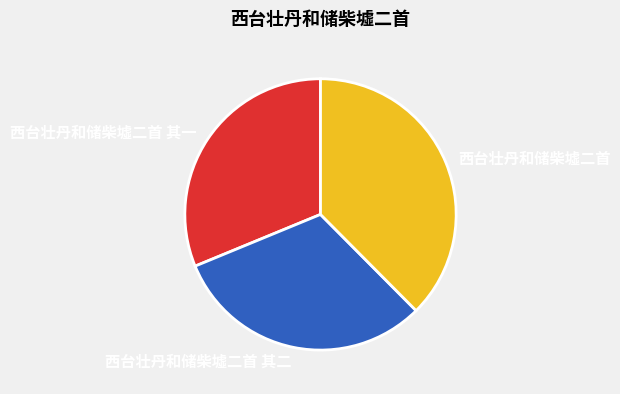

Which slice is the largest?

西台壮丹和储柴墟二首